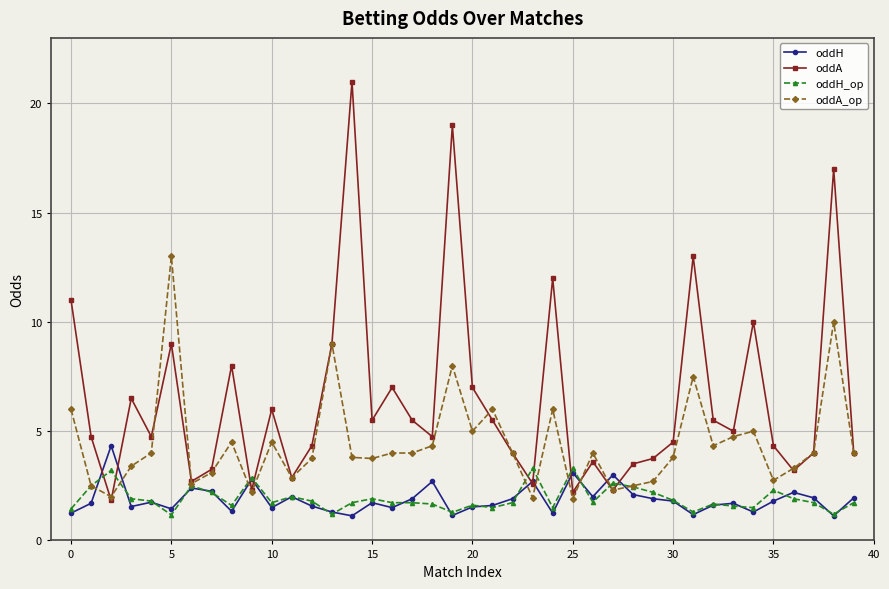

What are all the series names shown in the legend?

oddH, oddA, oddH_op, oddA_op